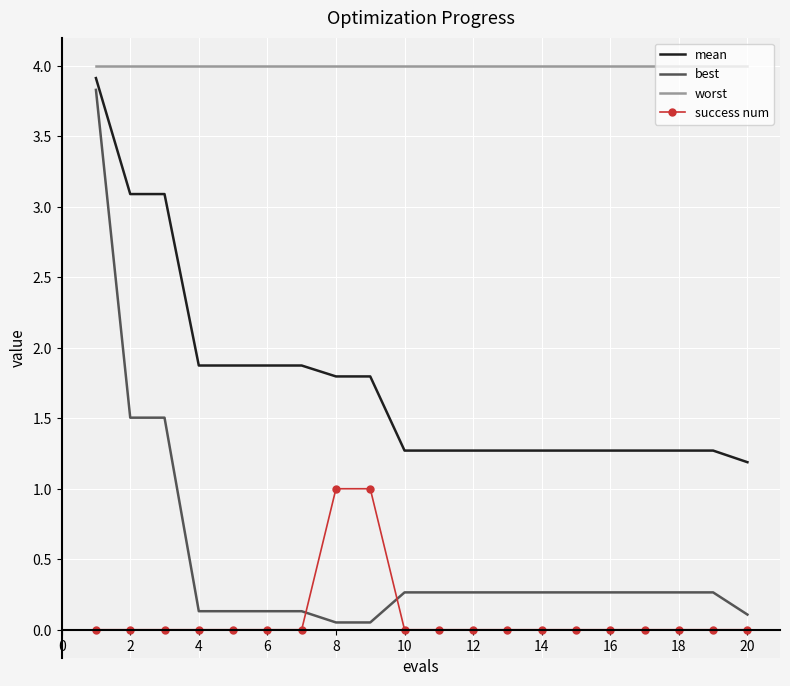

What is the maximum value for success num?

1.0